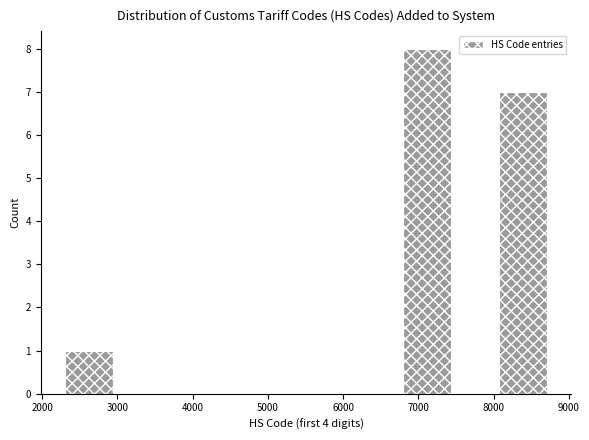

Which range on the x-axis has the tallest bar?

6800 to 7400